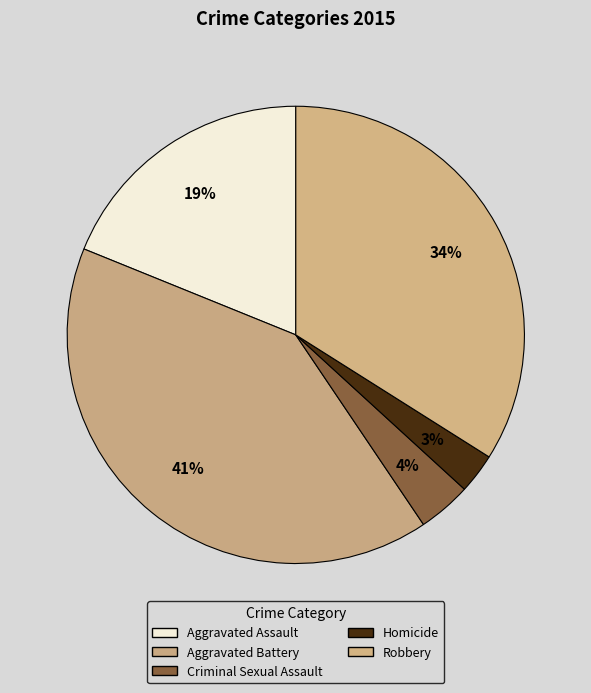

What percentage is NOT represented by Aggravated Battery?

59.4%